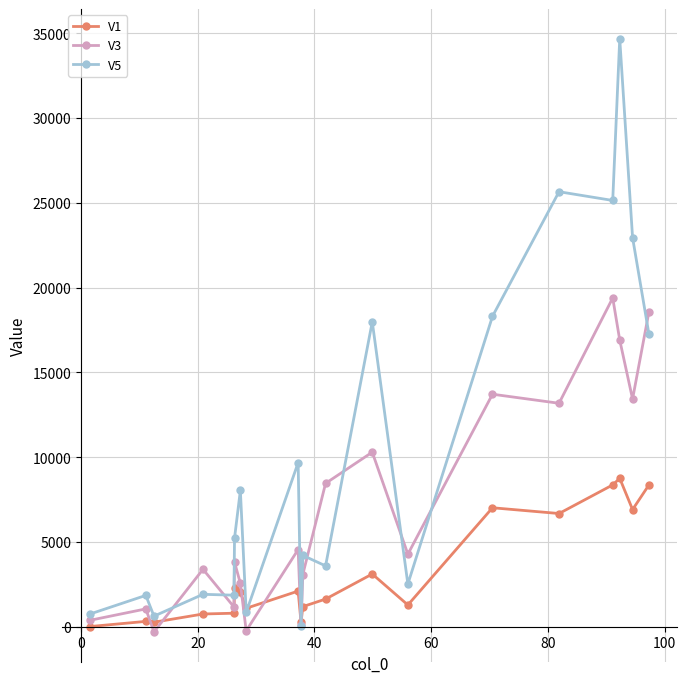

Rank the series by their average value, from lowest to highest.

V1, V3, V5